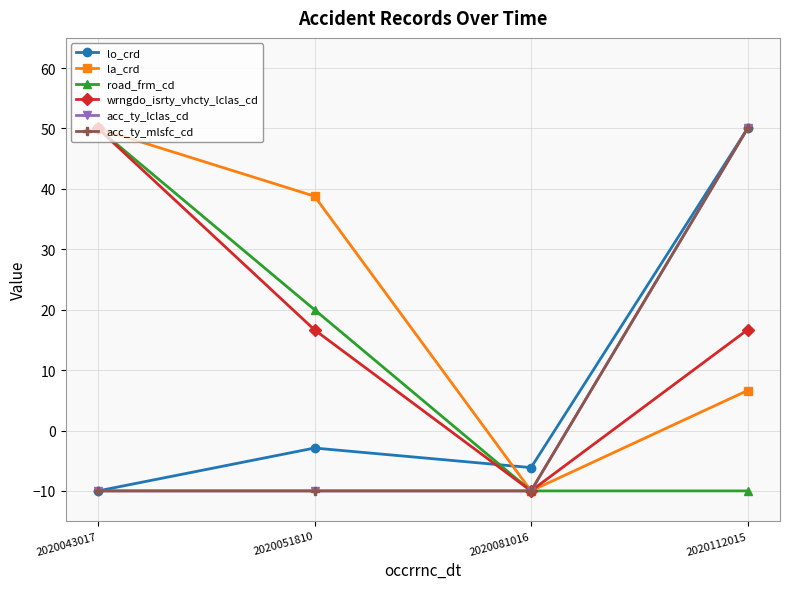

How many lines are shown in the chart?

6